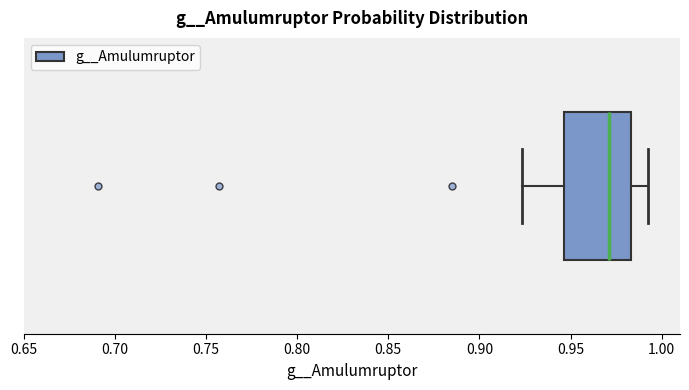

Where does the left whisker of the box end on the x-axis? The values are not printed on the chart, so give them approximately, as read against the axis.

0.925